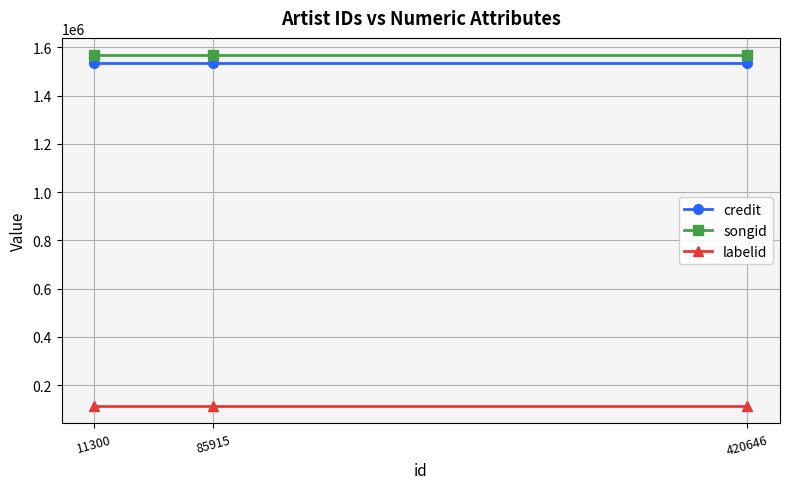

Reading left to right, extract all data points from this chart.

credit: 1534569	1534569	1534569
songid: 1566263	1566263	1566263
labelid: 115007	115007	115007